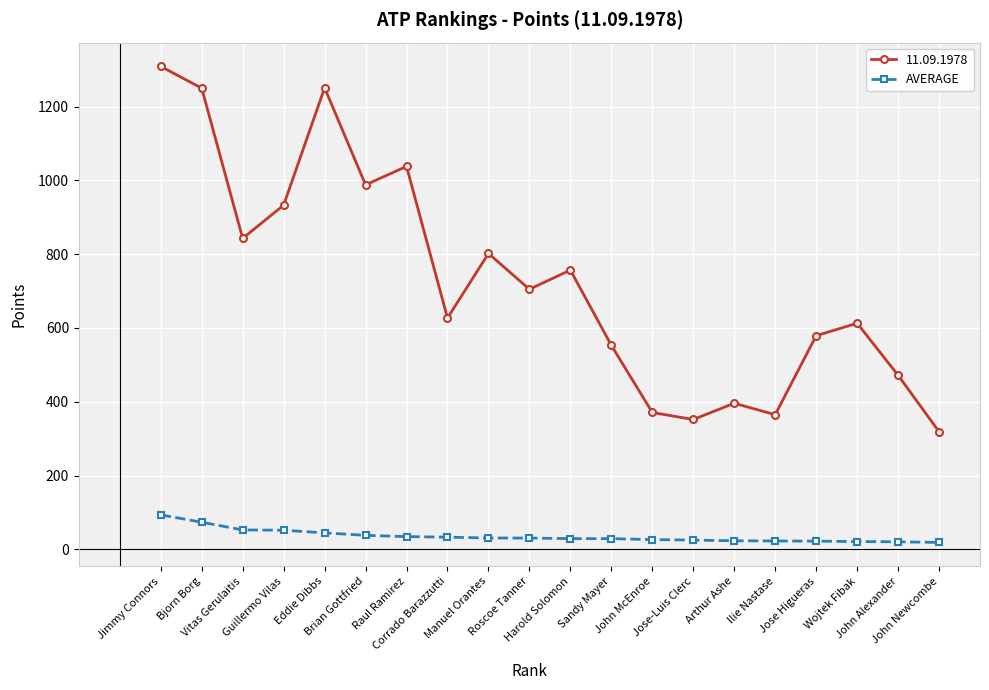

Which label corresponds to the largest value in the chart?

Jimmy Connors